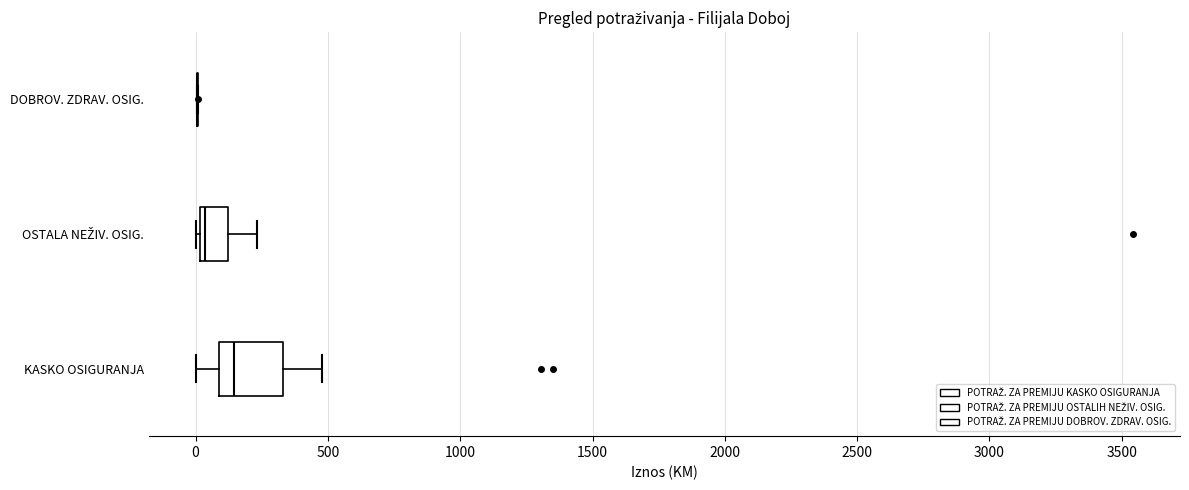

Reading bottom to top, transcribe this box plot: for each box, give where its median line is, the range the box spans, and where its two whiskers end, as read against the x-axis. The values are not printed on the chart, so give them approximately, as read against the axis.

KASKO OSIGURANJA: median 150, box 100 to 350, whiskers 0 to 500
OSTALA NEŽIV. OSIG.: median 50, box 0 to 100, whiskers 0 to 250
DOBROV. ZDRAV. OSIG.: box collapsed to a line at 0, whiskers 0 to 0